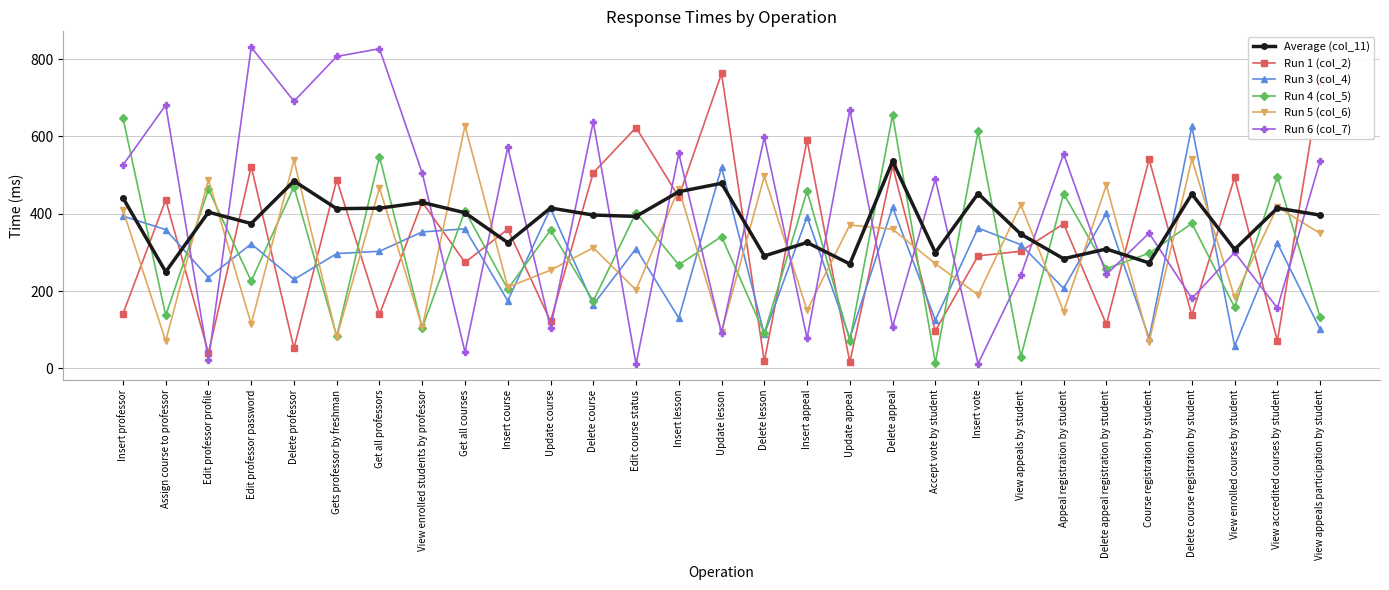

True or false: Run 4 (col_5) and Average (col_11) intersect in this chart.

True